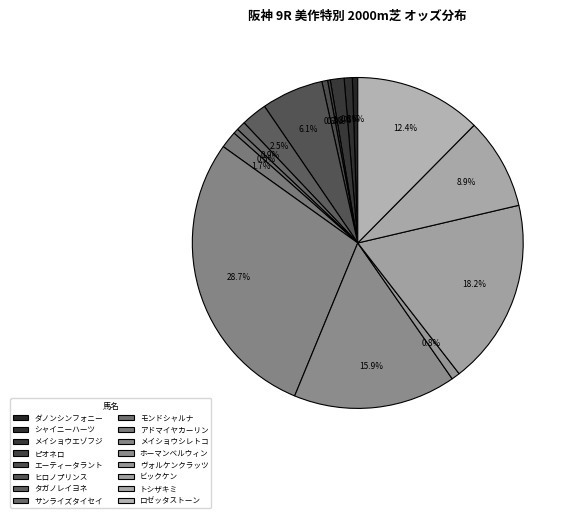

True or false: ホーマンベルウィン accounts for 16% of the total.

True